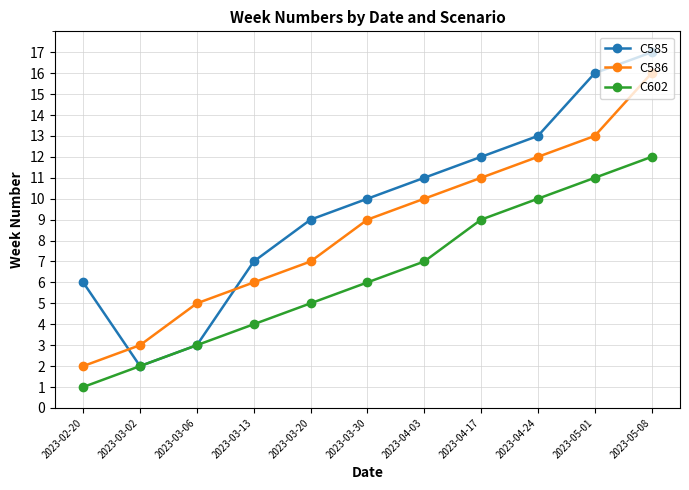

After their last crossing, which series has the higher values: C585 or C586?

C585